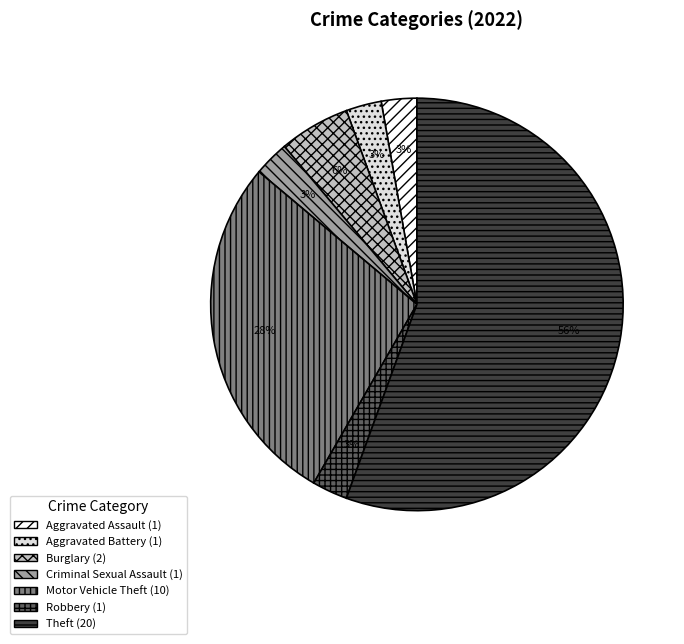

To the nearest percent, what is the average slice percentage?

14%